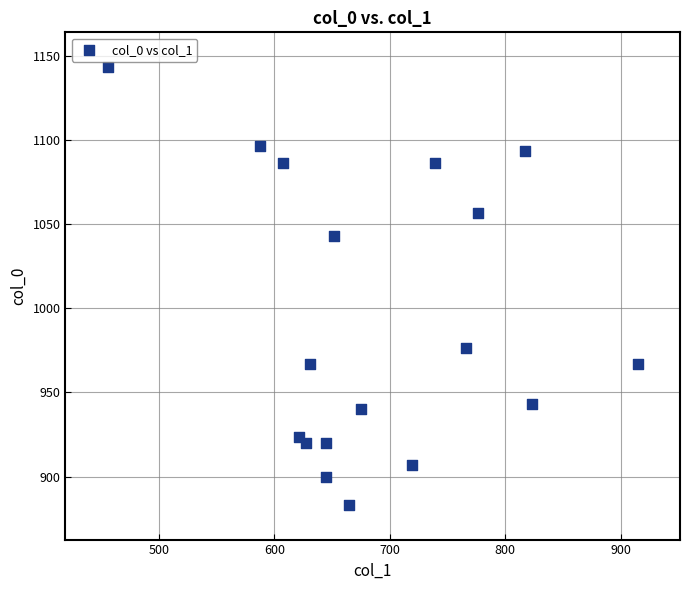

What Y value in the scatter plot is closest to 1013?

1043.3